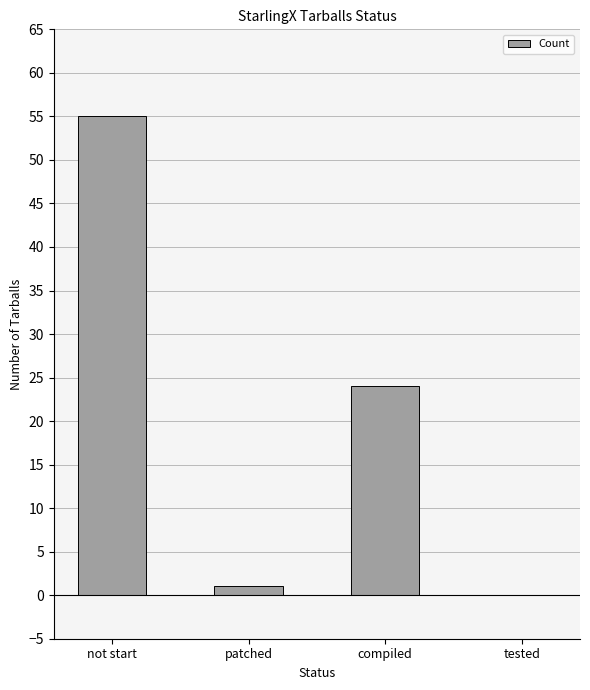

Reading left to right, list all the values displayed in this chart.

not start=55	patched=1	compiled=24	tested=0